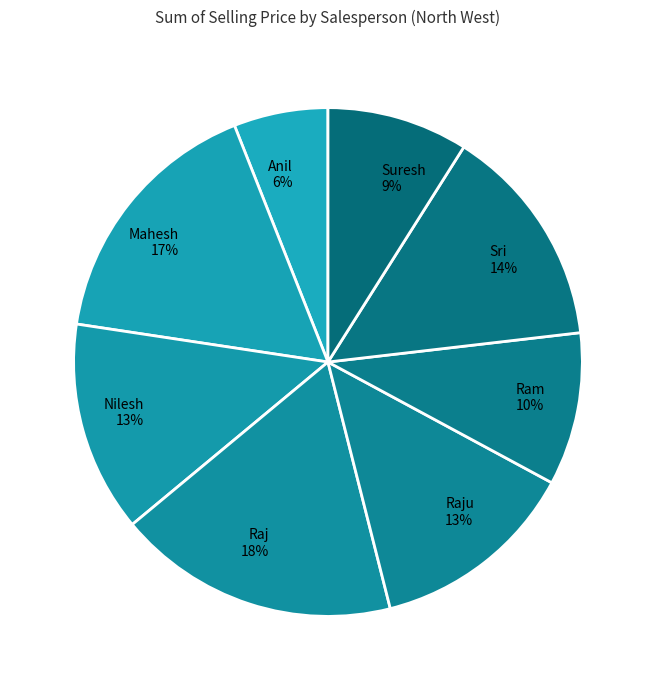

To the nearest percent, what is the difference between the Sri 14% and Ram 10% slice percentages?

4%